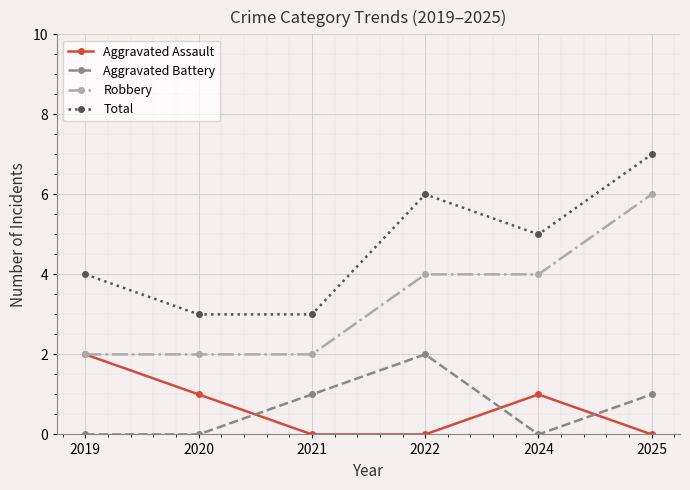

The value of Total at 2024 is 5. True or false?

True